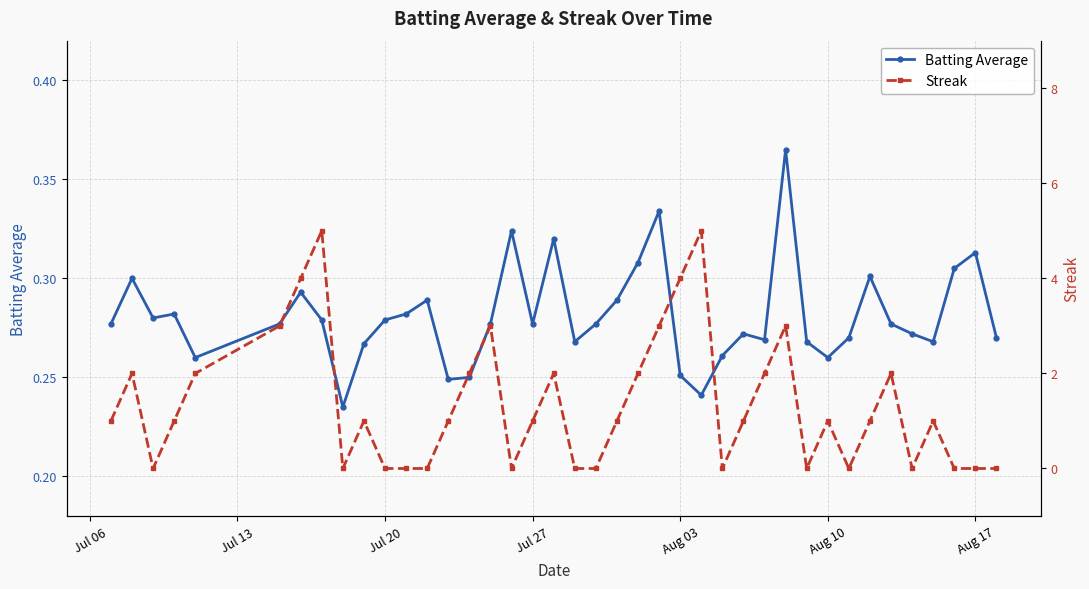

How many Batting Average values are between 0 and 1?

40